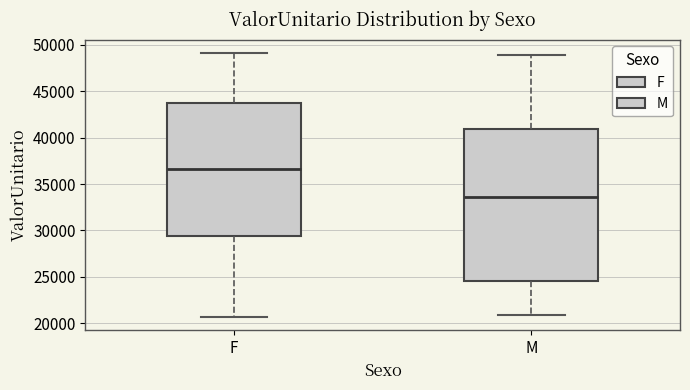

Which box has the highest median line?

F